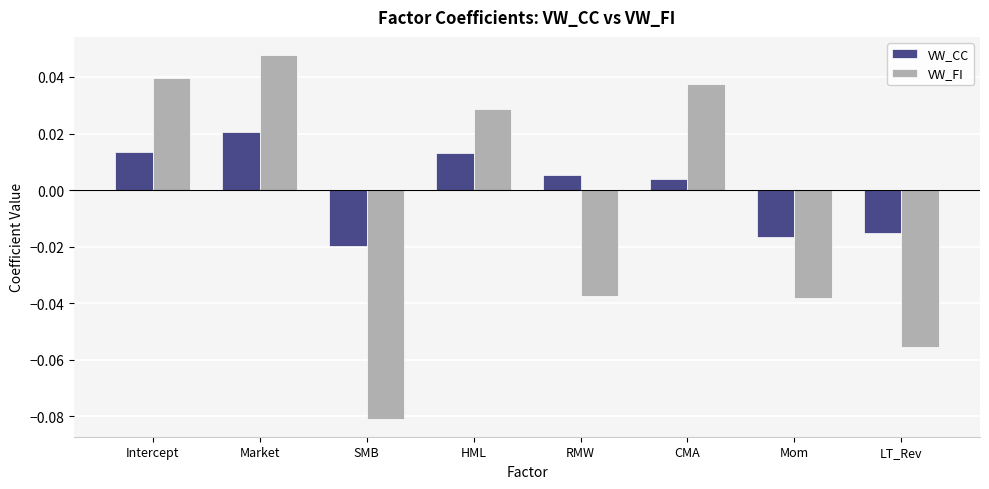

The value of VW_FI at Market is 0.1. True or false?

False